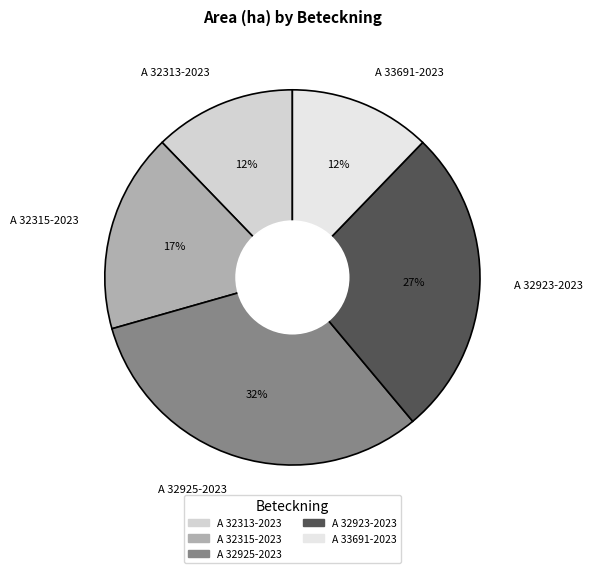

To the nearest percent, what is the difference between the A 32315-2023 and A 32313-2023 slice percentages?

5%